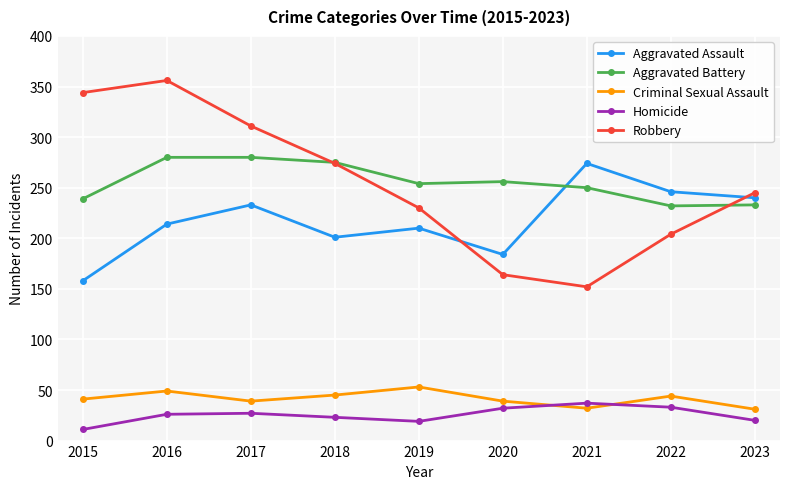

Which category has the highest value across all series?

2016